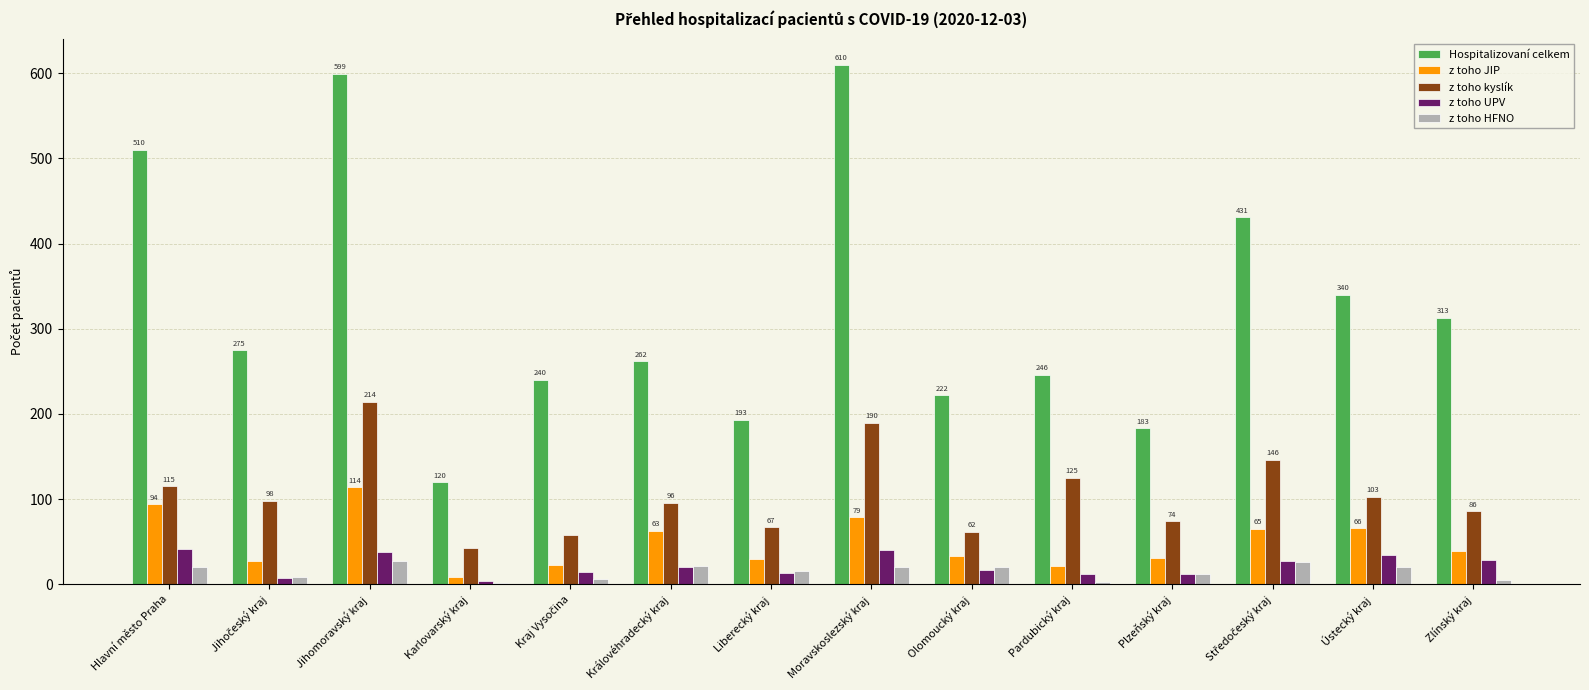

What is the label of the 14th bar from the right?

Hlavní město Praha